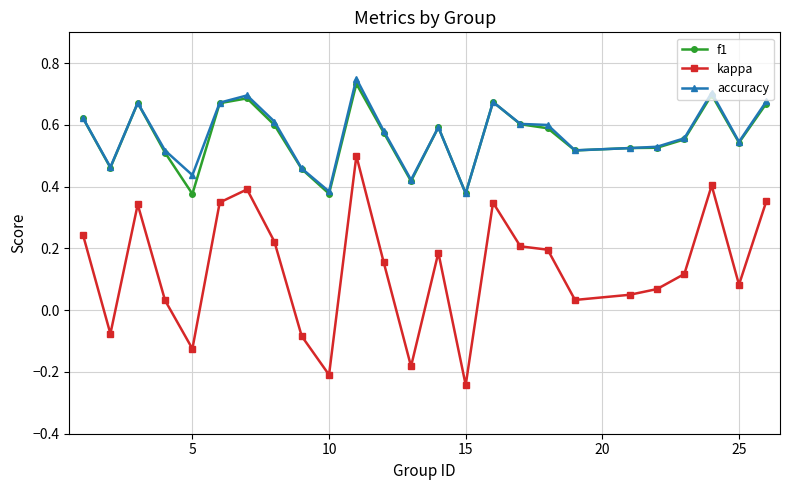

True or false: kappa and accuracy cross at least once.

False